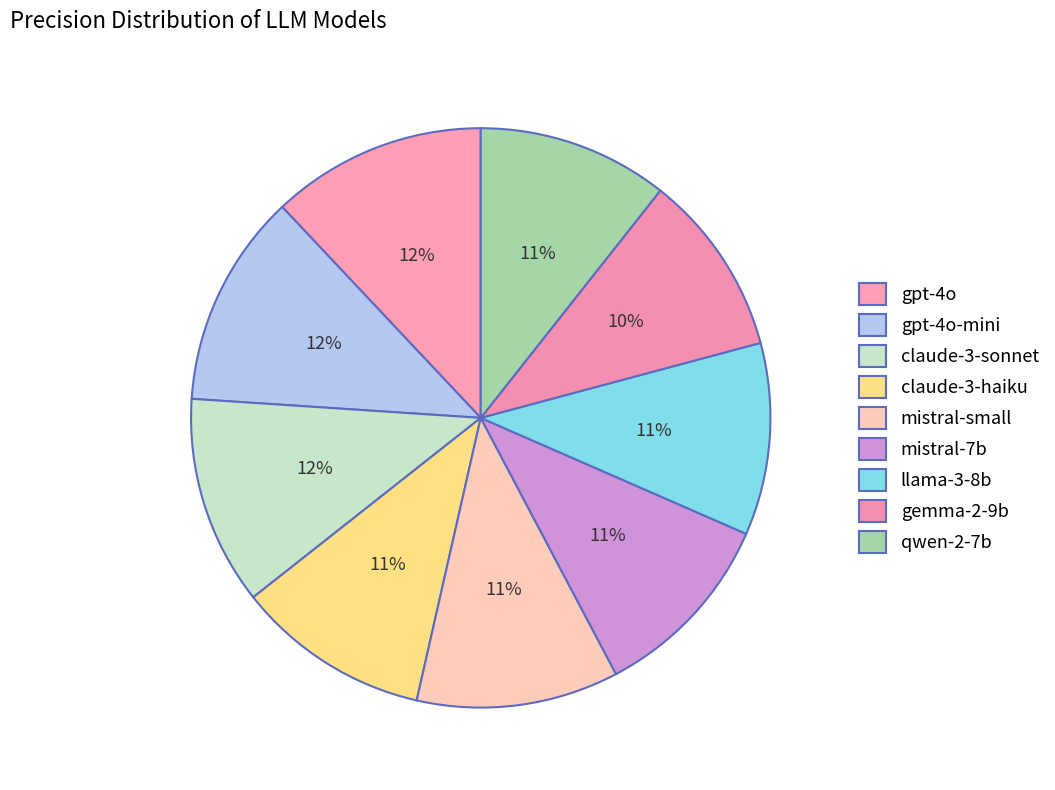

Count the number of slices in the pie.

9